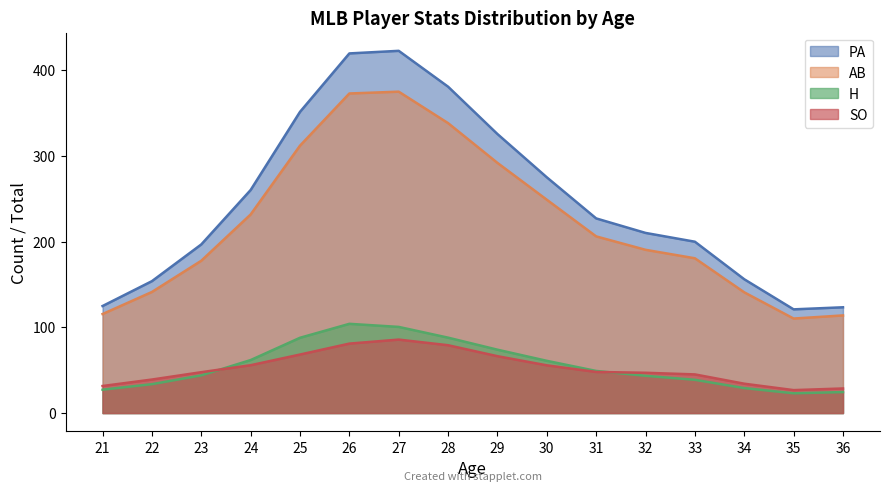

Does the chart display data point markers on the line(s)?

No